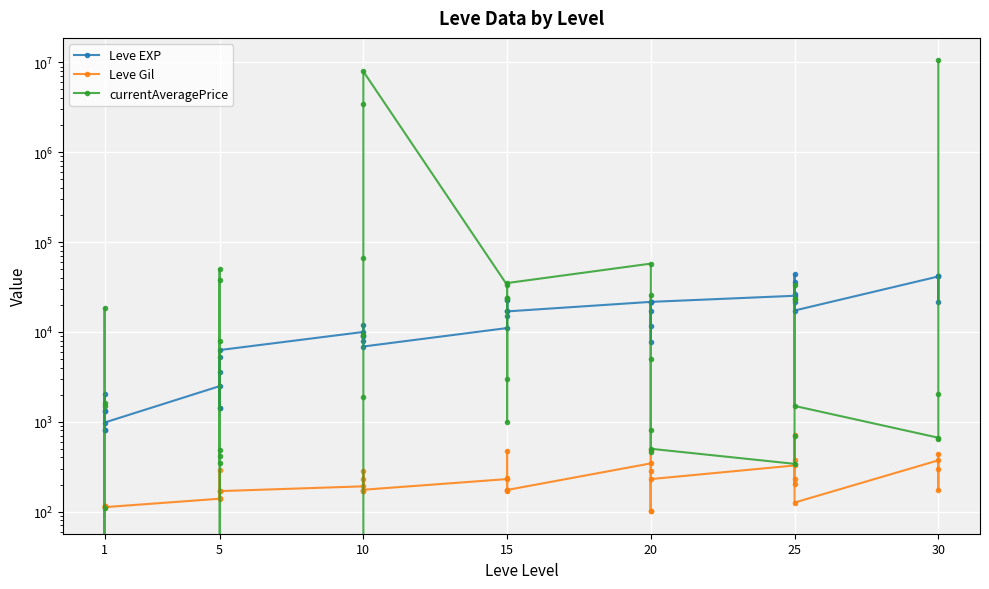

Which series changed the most between 10 and 15?

currentAveragePrice